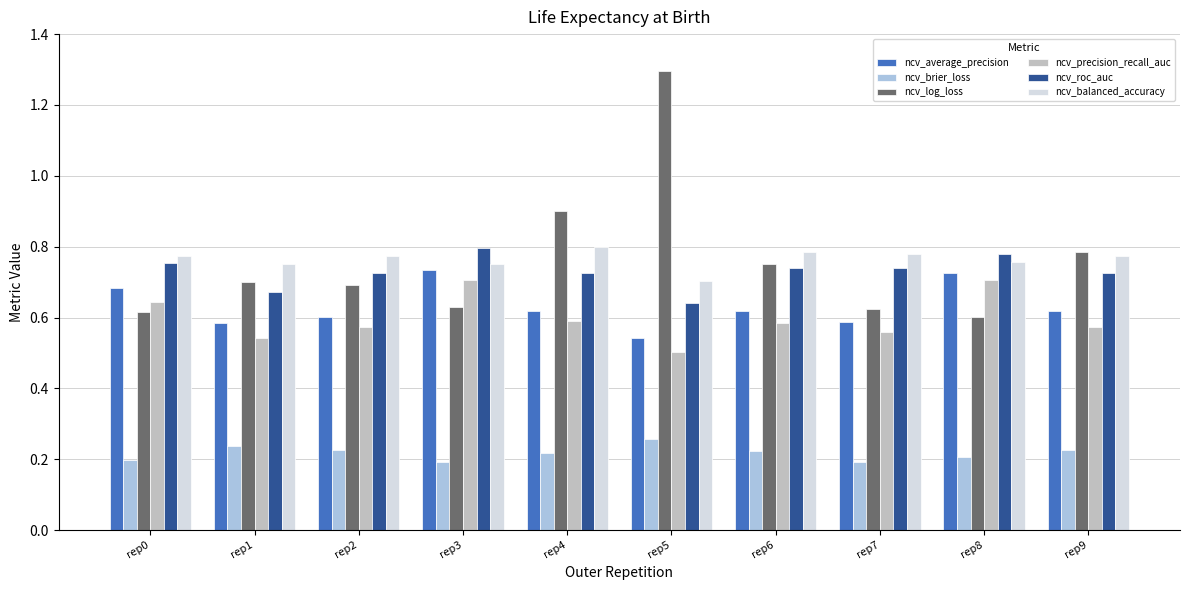

Which category has the lowest value in the ncv_roc_auc series?

rep5